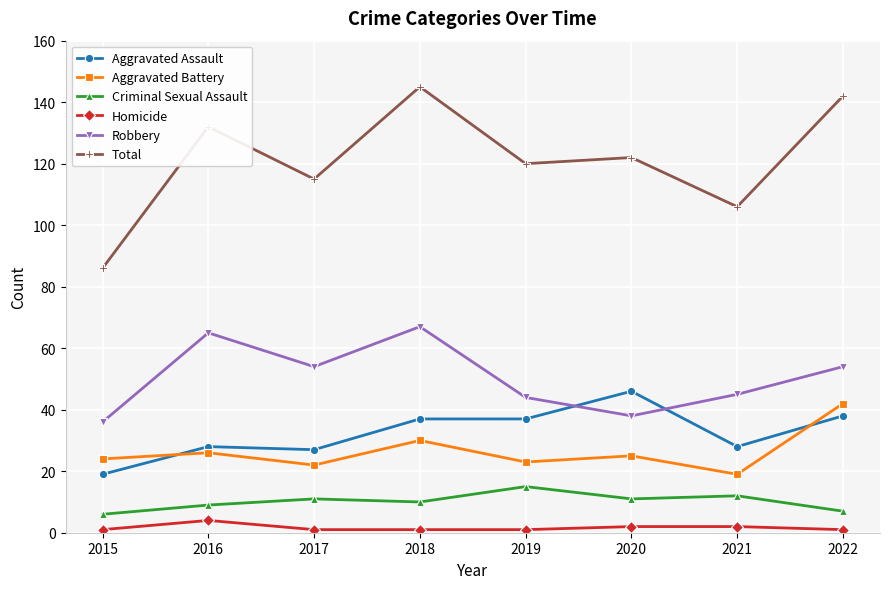

What is the spread (max minus min) of values at 2016?

128